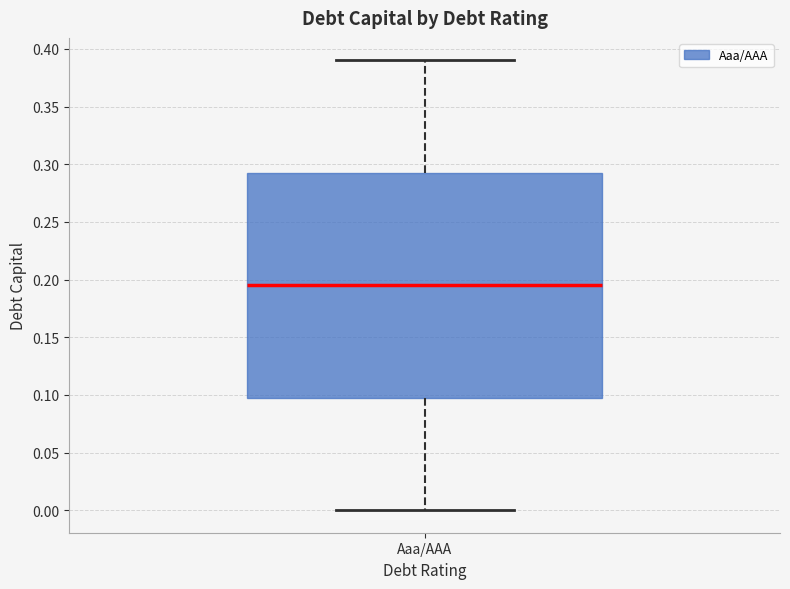

Read this box plot against the y-axis: the position of the median line, the range covered by the box, and the ends of both whiskers. The values are not printed on the chart, so give them approximately, as read against the axis.

median 0.195, box 0.100 to 0.295, whiskers 0.000 to 0.390